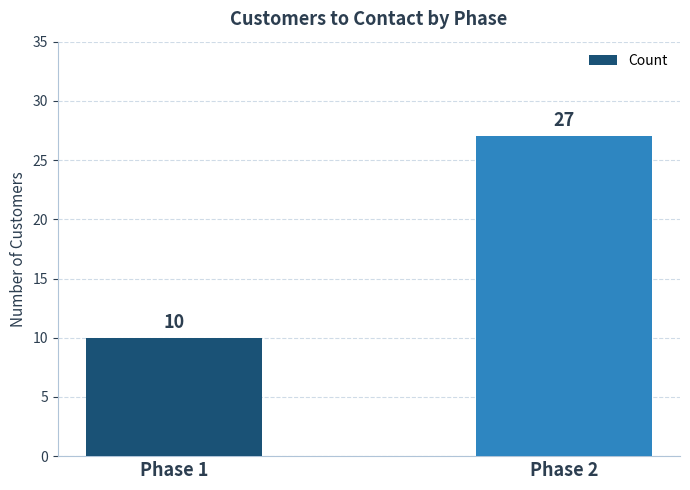

List the labels in order of value, largest first.

Phase 2, Phase 1